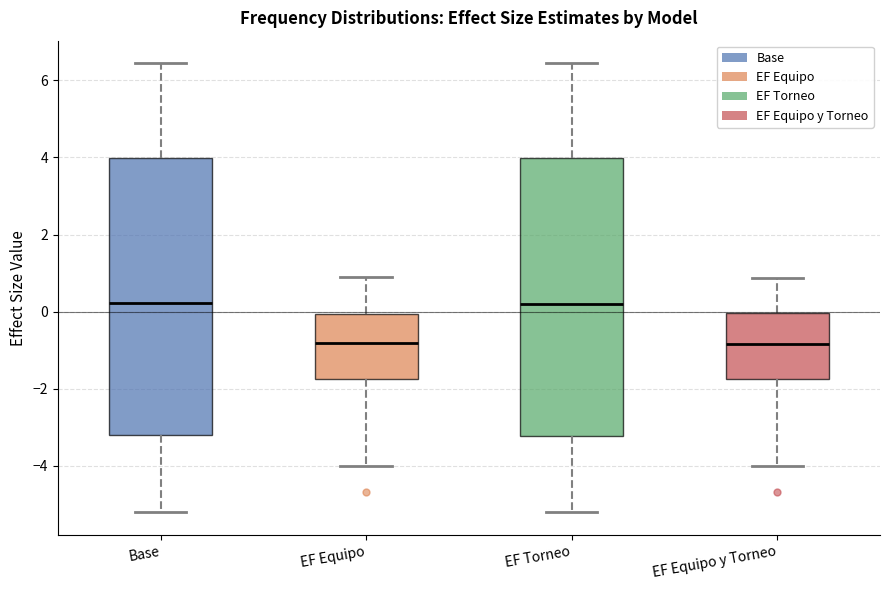

Reading left to right, transcribe this box plot: for each box, give where its median line is, the range the box spans, and where its two whiskers end, as read against the y-axis. The values are not printed on the chart, so give them approximately, as read against the axis.

Base: median 0.2, box -3.2 to 4.0, whiskers -5.2 to 6.4
EF Equipo: median -0.8, box -1.8 to 0.0, whiskers -4.0 to 0.8
EF Torneo: median 0.2, box -3.2 to 4.0, whiskers -5.2 to 6.4
EF Equipo y Torneo: median -0.8, box -1.8 to 0.0, whiskers -4.0 to 0.8